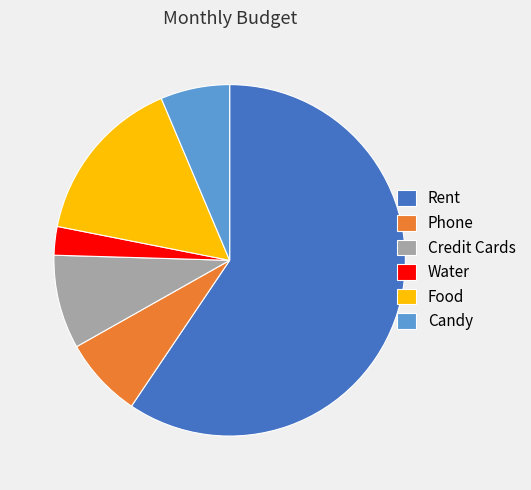

Combined, do Food and Water account for over 50%?

No